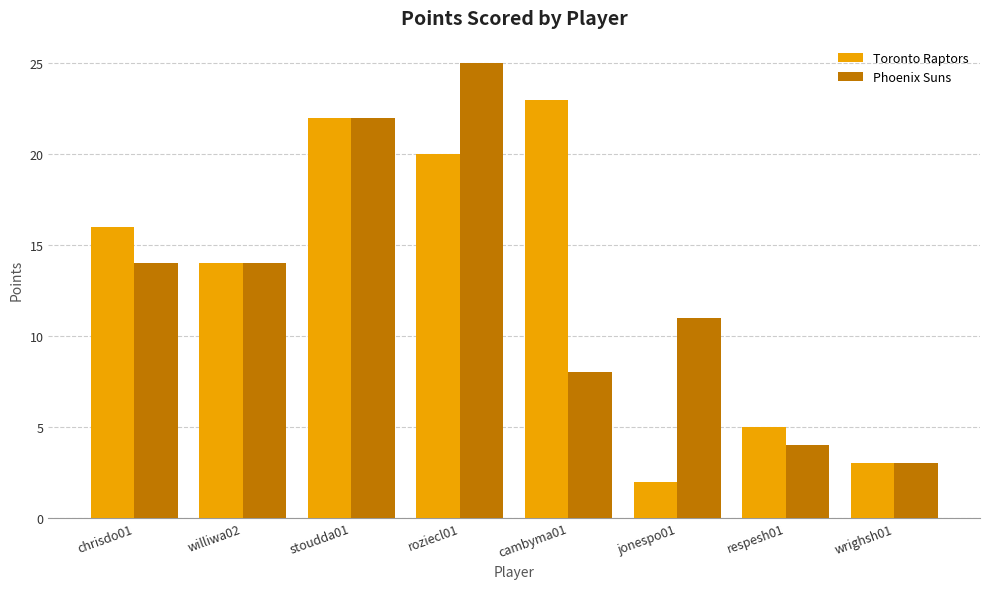

What is the minimum value for Toronto Raptors?

2